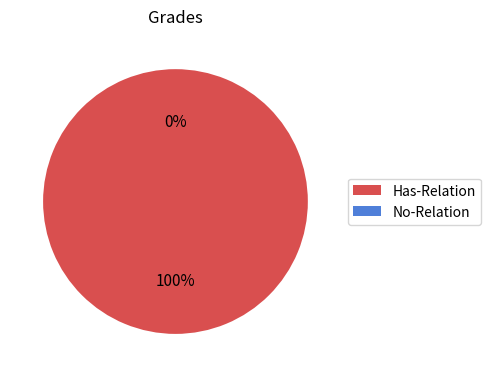

Is Has-Relation the majority of the pie?

Yes